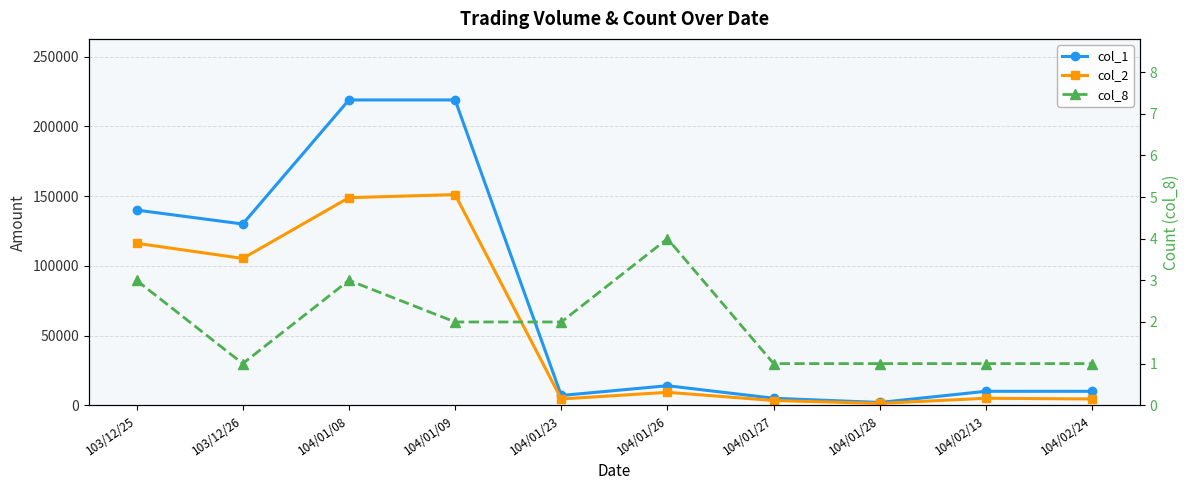

Between 104/01/09 and 104/02/24, which is larger?

104/01/09